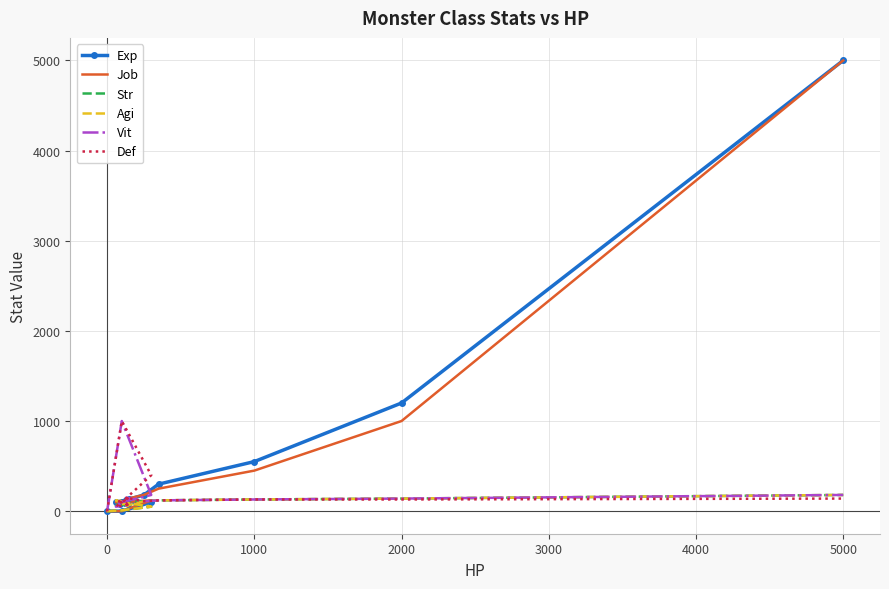

Between which two adjacent categories do Job and Str first intersect?

0 and 1000